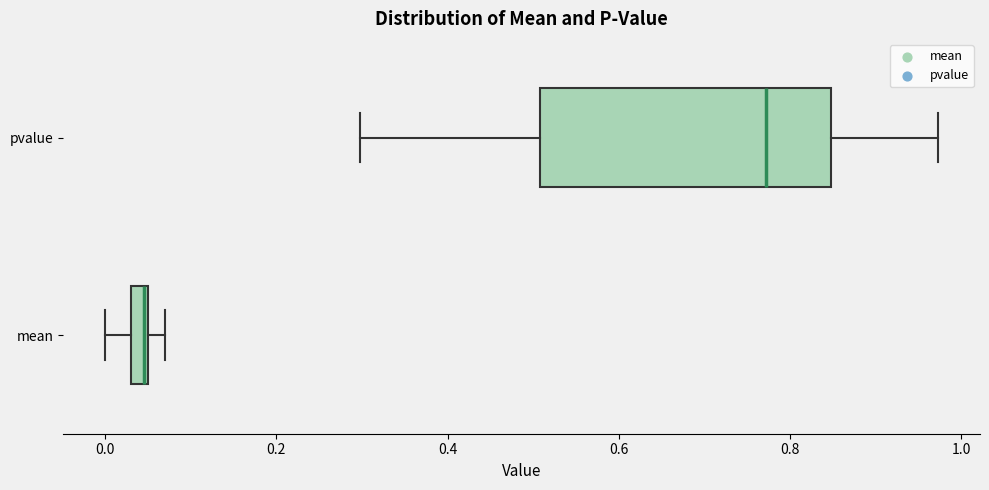

Which box has the furthest to the left median line?

mean